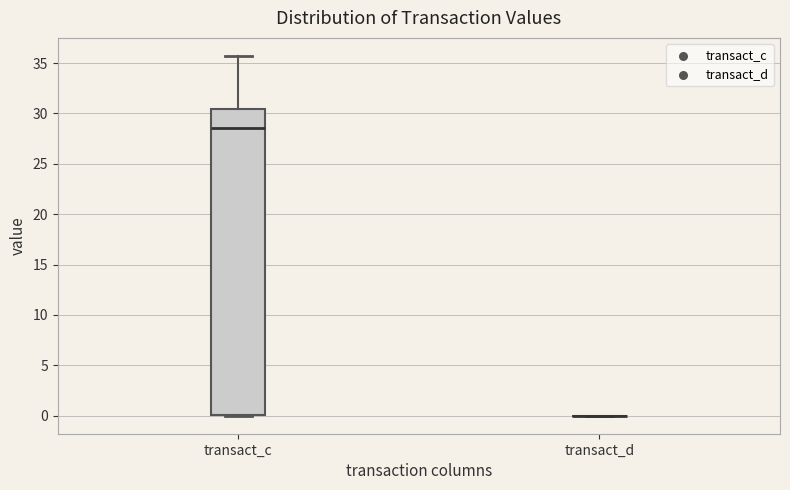

Reading left to right, transcribe this box plot: for each box, give where its median line is, the range the box spans, and where its two whiskers end, as read against the y-axis. The values are not printed on the chart, so give them approximately, as read against the axis.

transact_c: median 28.5, box 0.0 to 30.5, whiskers 0.0 to 35.5
transact_d: box collapsed to a line at 0.0, whiskers 0.0 to 0.0